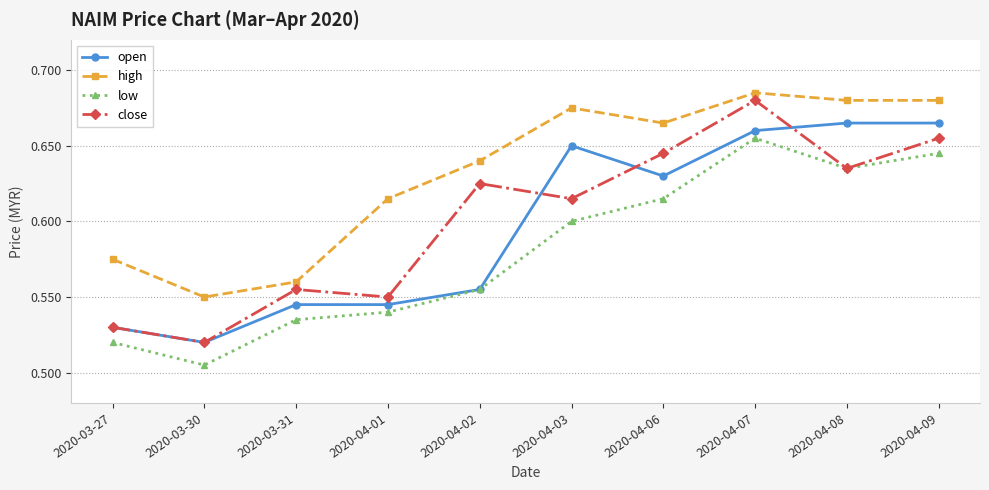

Where is open nearest to the value 0?

2020-03-30